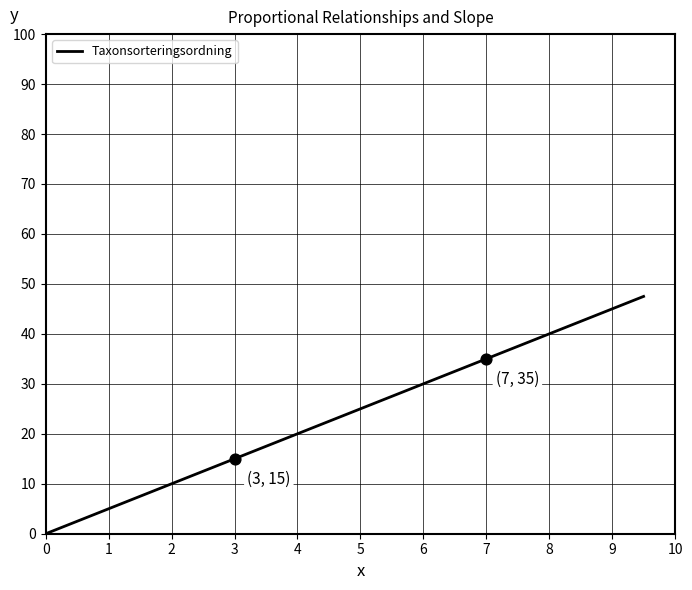

True or false: there are more than 2 points higher than both neighbors.

False